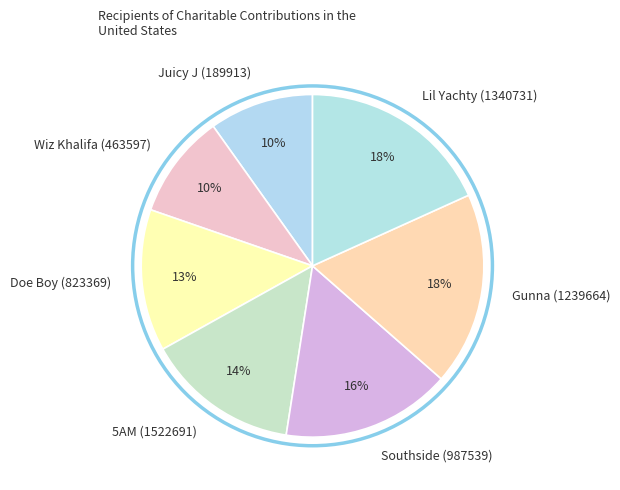

The Juicy J (189913) slice represents 10% of the pie. True or false?

True